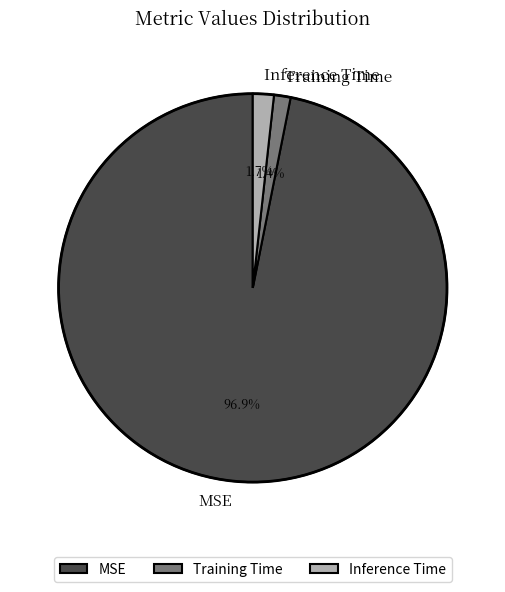

How many slices are in this pie chart?

3